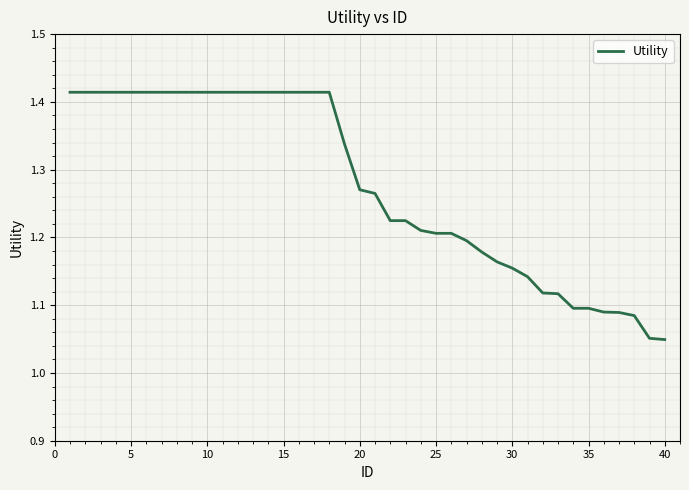

Does the chart have visible grid lines?

Yes